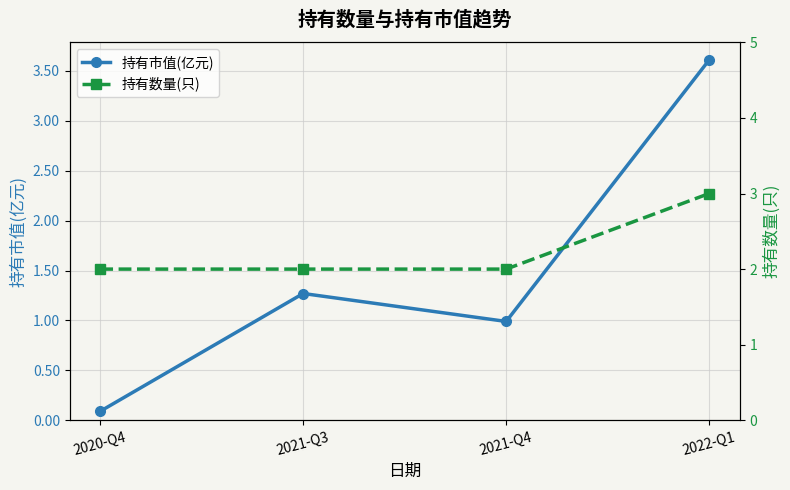

Which category has the highest value across all series?

2022-Q1